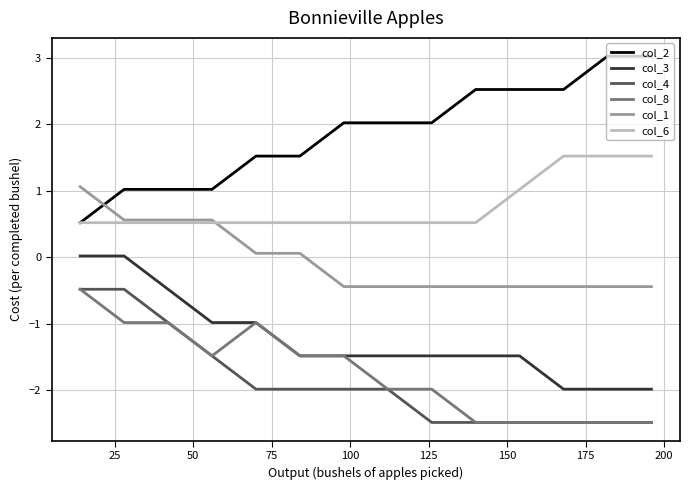

Which series has the largest range (max minus min)?

col_2